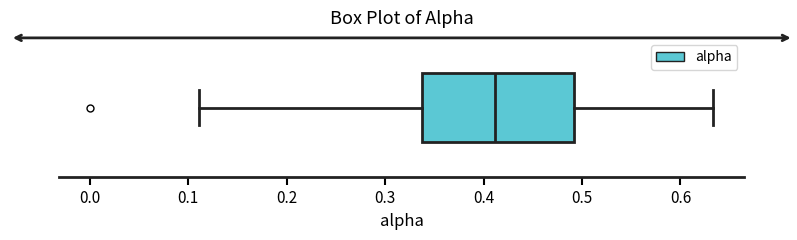

Read this box plot against the x-axis: the position of the median line, the range covered by the box, and the ends of both whiskers. The values are not printed on the chart, so give them approximately, as read against the axis.

median 0.41, box 0.34 to 0.49, whiskers 0.11 to 0.63